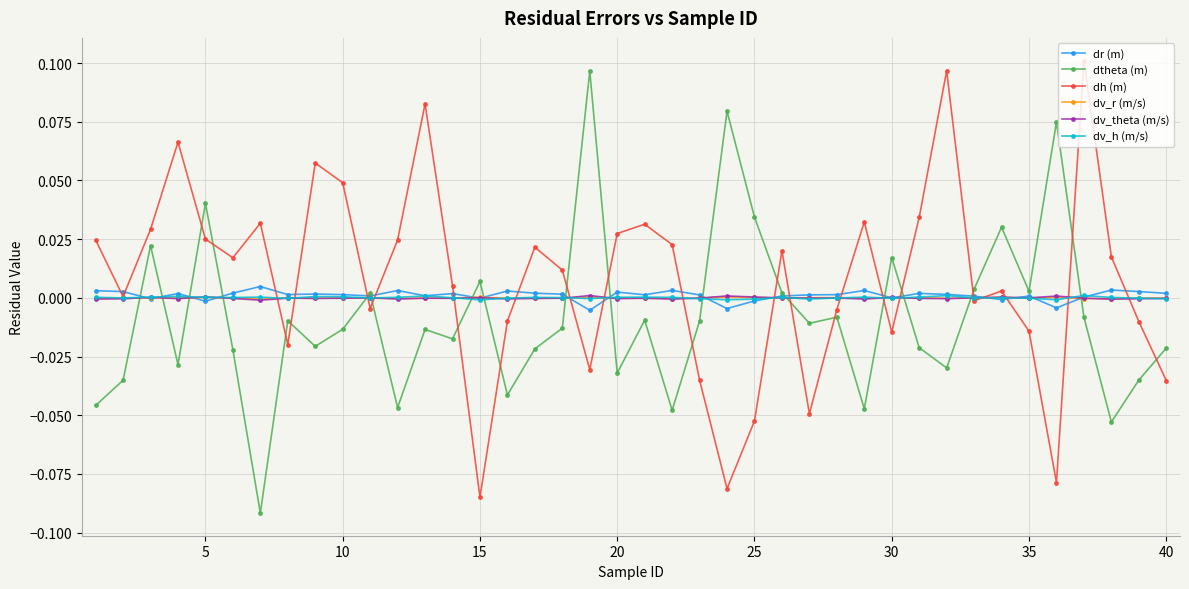

True or false: dtheta (m) has more than 2 points higher than both neighbors.

True